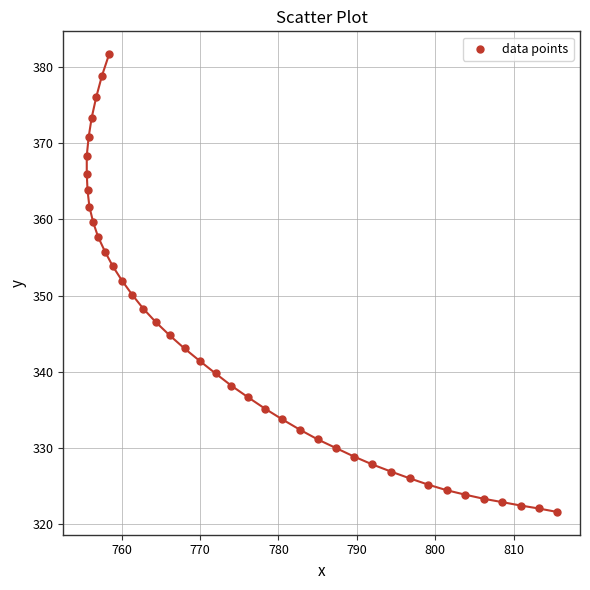

What is the range of Y values (max minus min)?

60.0